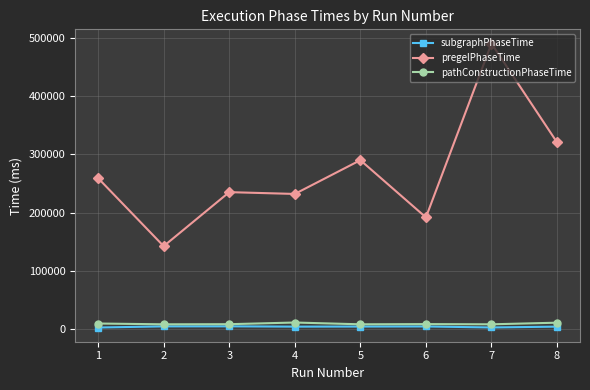

The value of pregelPhaseTime at 2 is 241979.1. True or false?

False